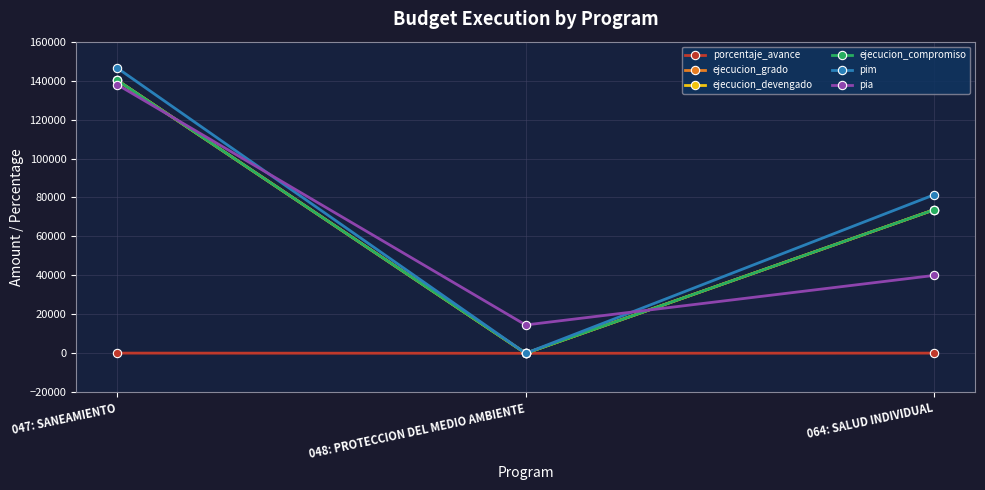

Does the chart have visible grid lines?

Yes